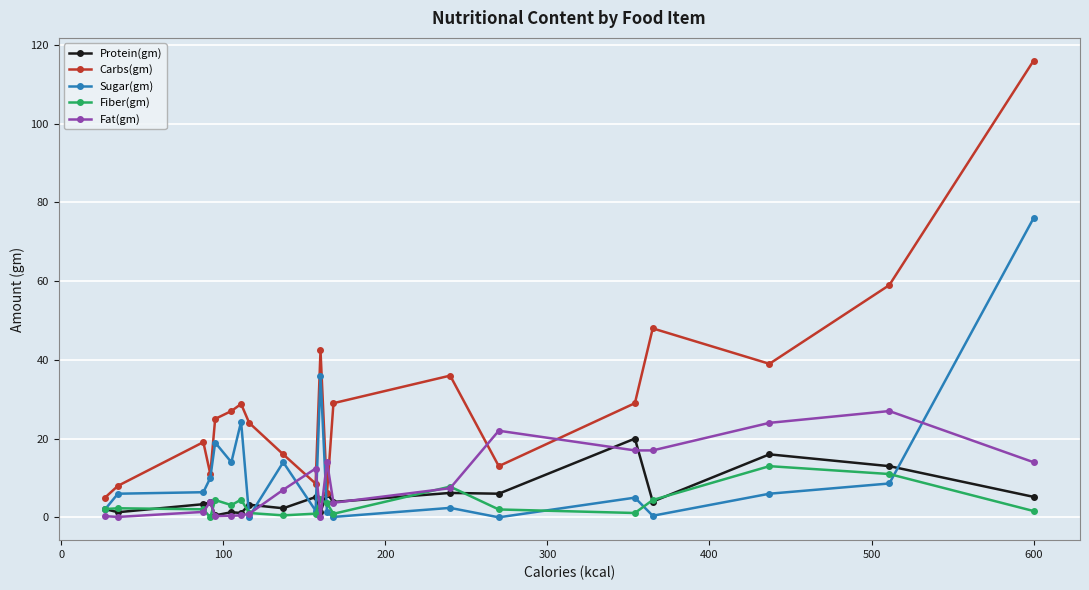

Rank the series by their maximum value, from lowest to highest.

Fiber(gm), Protein(gm), Fat(gm), Sugar(gm), Carbs(gm)